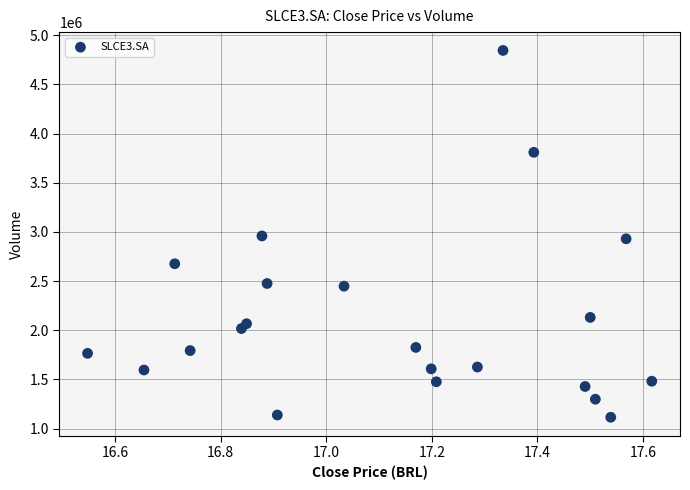

What is the range of Y values (max minus min)?

3729000